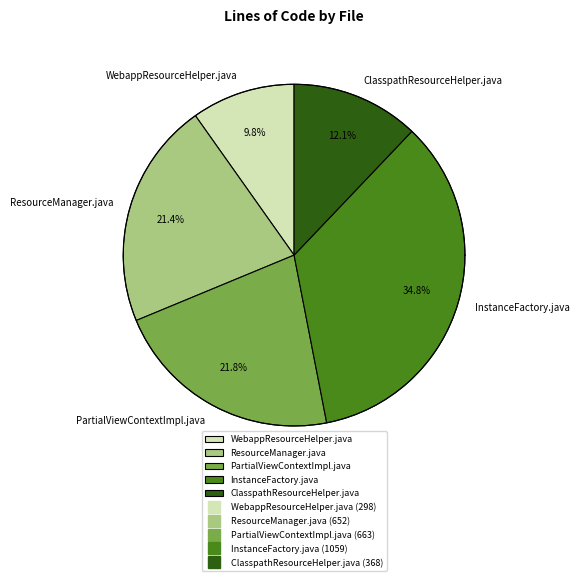

Does any single category account for the majority?

No